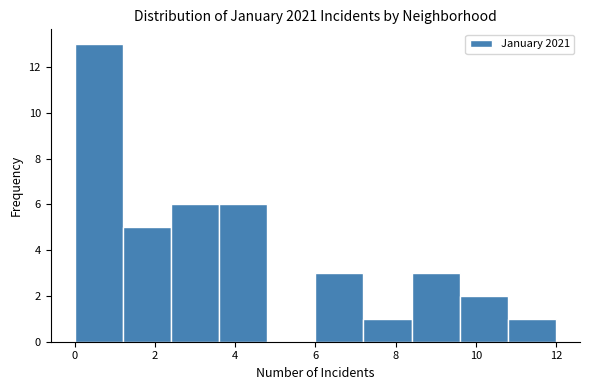

What is the height of the bar covering 2.4 to 3.6 on the x-axis? The values are not printed on the chart, so give them approximately, as read against the axis.

6